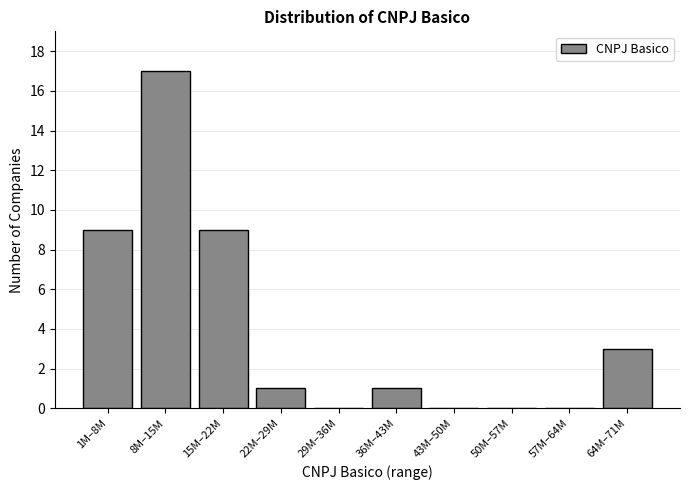

Reading right to left, extract all data points from this chart.

64M–71M=3	57M–64M=0	50M–57M=0	43M–50M=0	36M–43M=1	29M–36M=0	22M–29M=1	15M–22M=9	8M–15M=17	1M–8M=9